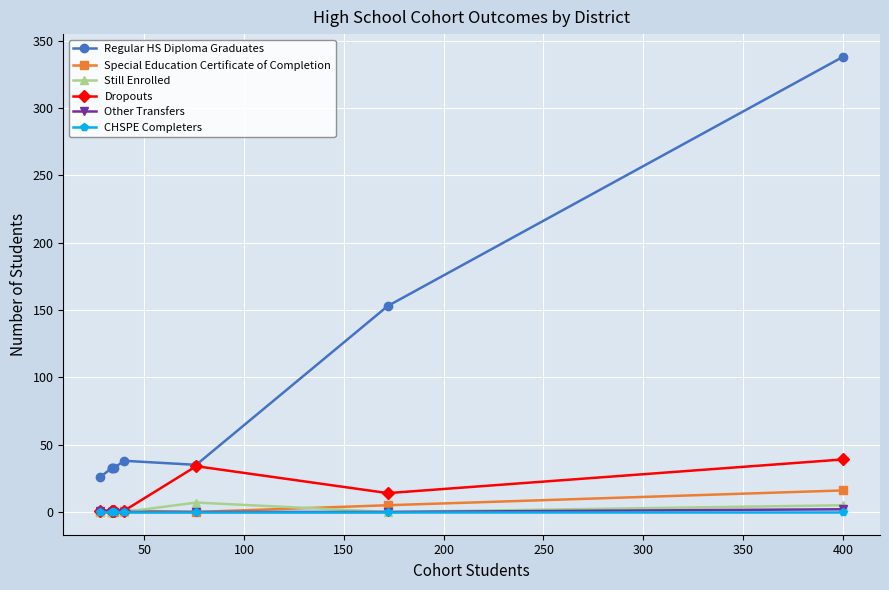

True or false: Other Transfers and Dropouts cross at least once.

False